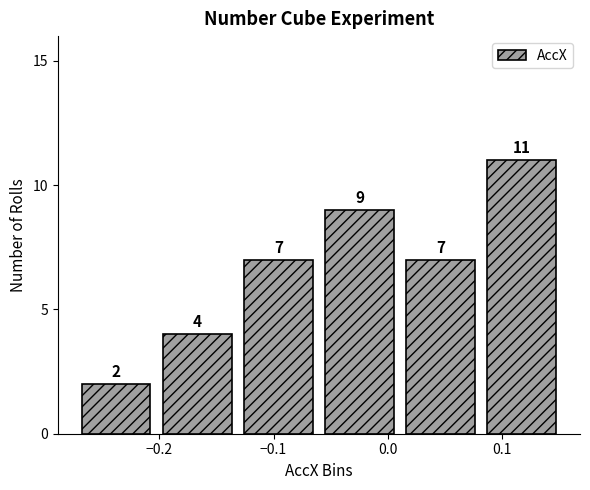

What is the height of the bar covering 0.08 to 0.15 on the x-axis? The bar edges are not printed on the chart, so give them approximately, as read against the axis.

11